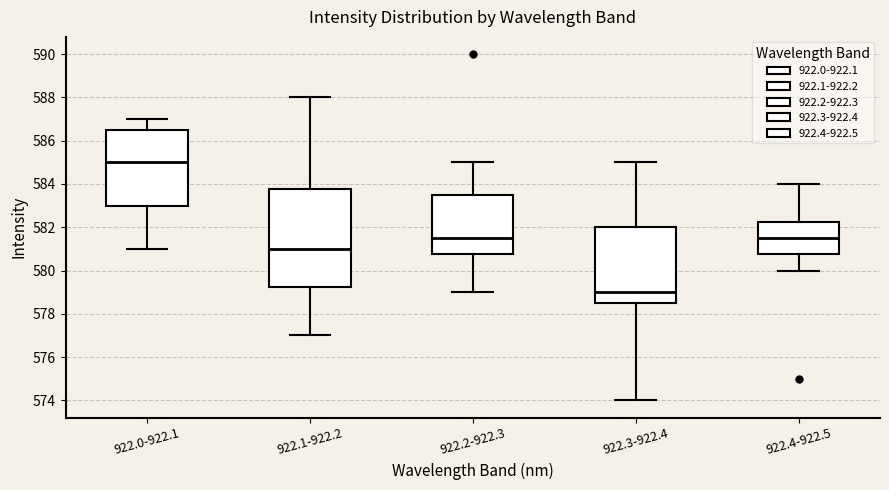

Which box's median line is the highest?

922.0-922.1